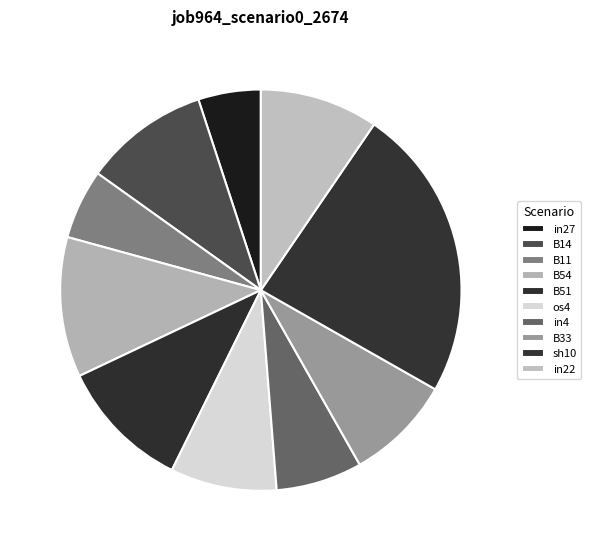

Is there any slice that represents more than half of the pie?

No